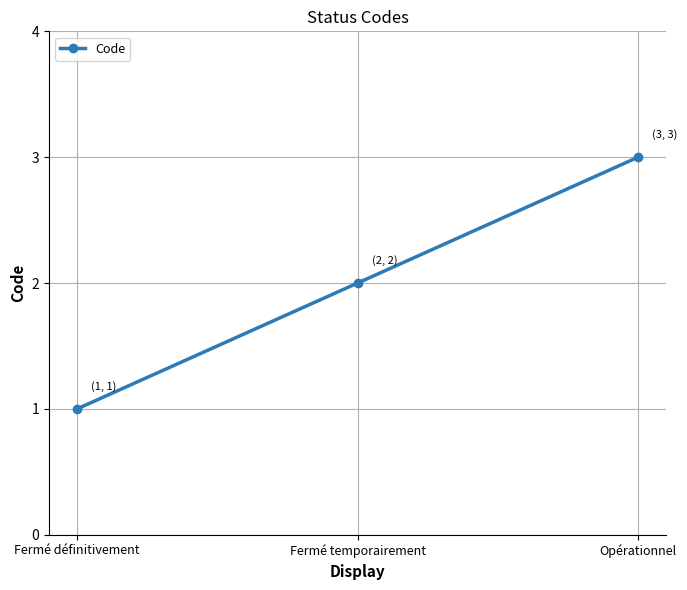

Reading left to right, transcribe all the data shown in this chart.

Fermé définitivement=1	Fermé temporairement=2	Opérationnel=3